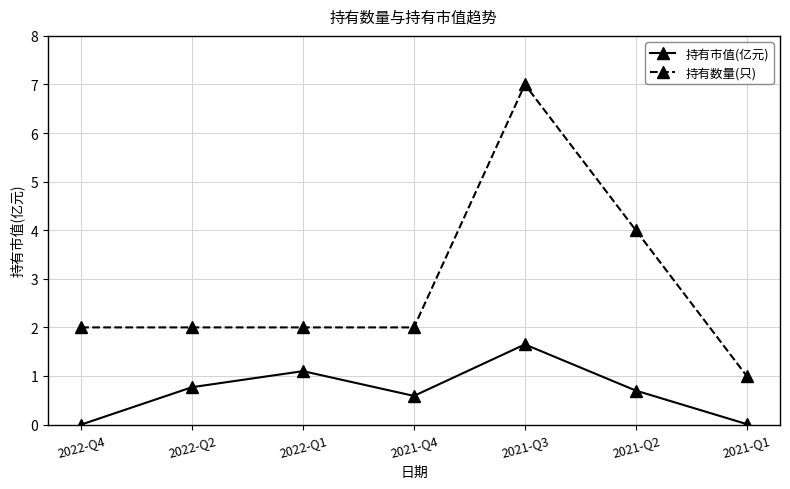

How many data points does each series have?

7